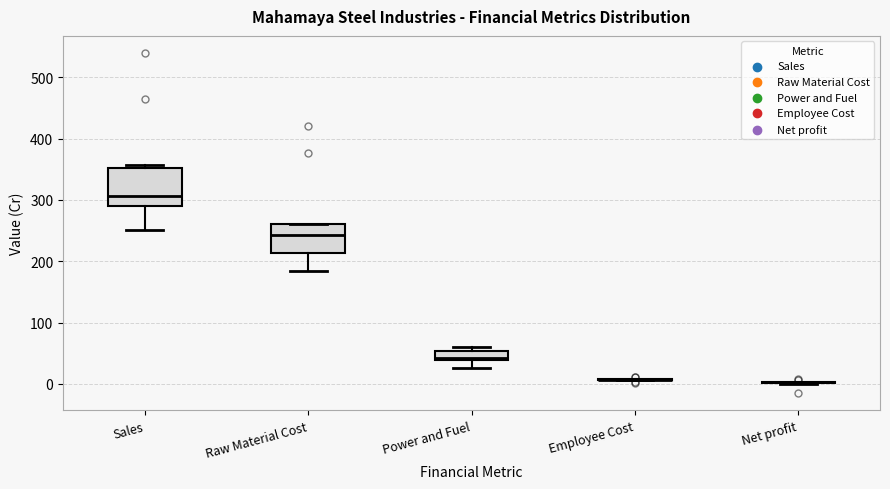

Which box is the tallest, from its lower edge to its upper edge?

Sales